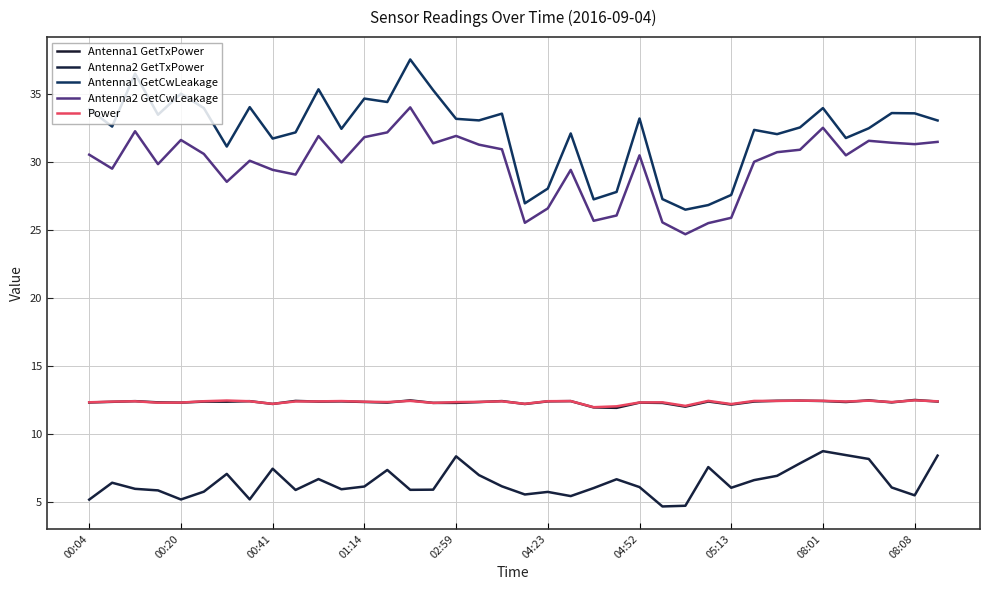

What is the sum of all Antenna1 GetTxPower values?

469.2